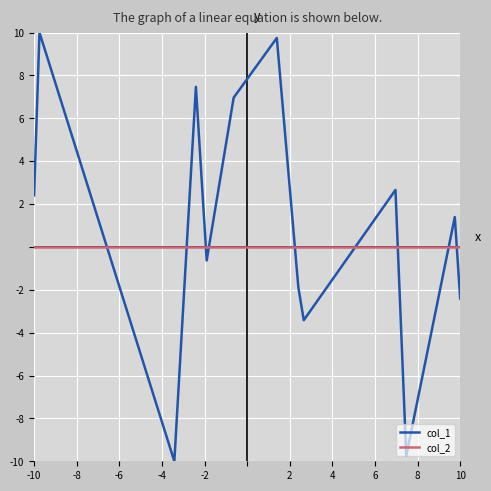

What is the average value of the col_1 series?

1.0